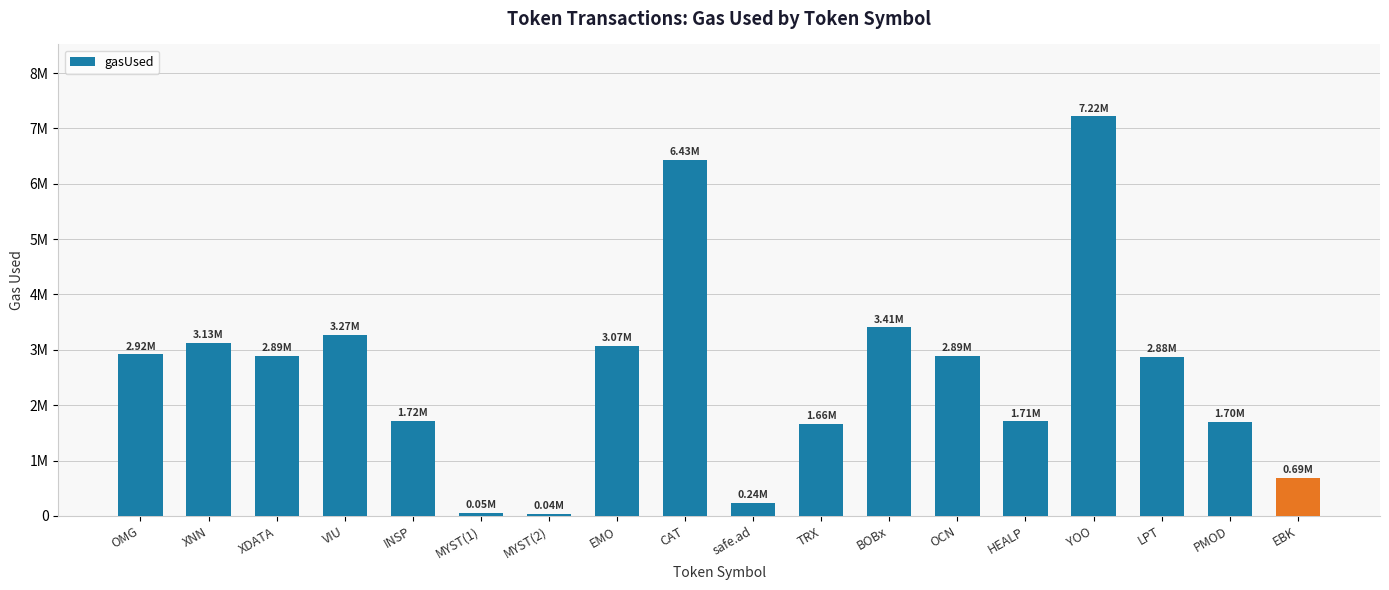

Does the chart contain any negative values?

No